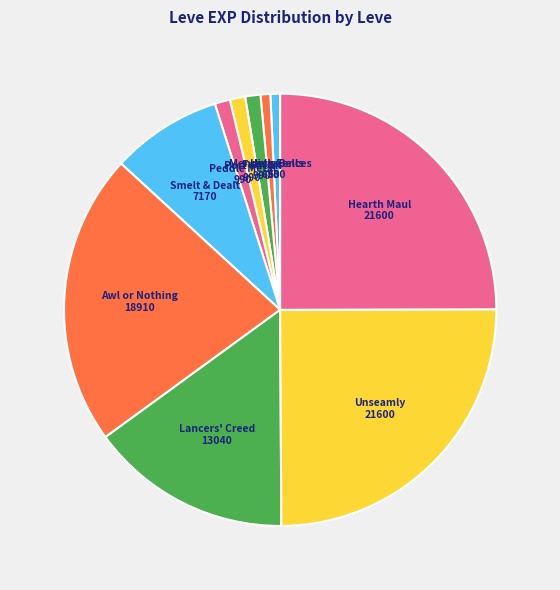

Which has a higher value, Awl or Nothing 18910 or Hells Bells 630?

Awl or Nothing 18910